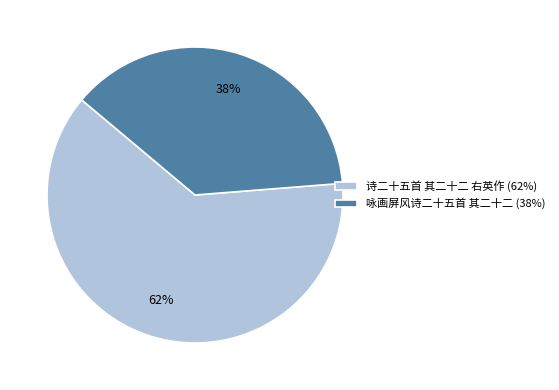

To the nearest percent, what portion does 咏画屏风诗二十五首 其二十二 represent?

38%